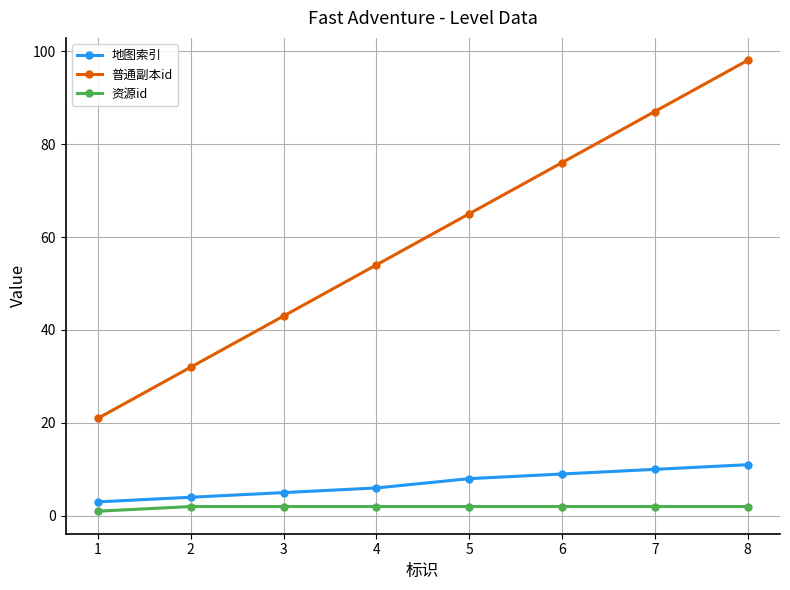

True or false: 地图索引 has more than 2 points higher than both neighbors.

False